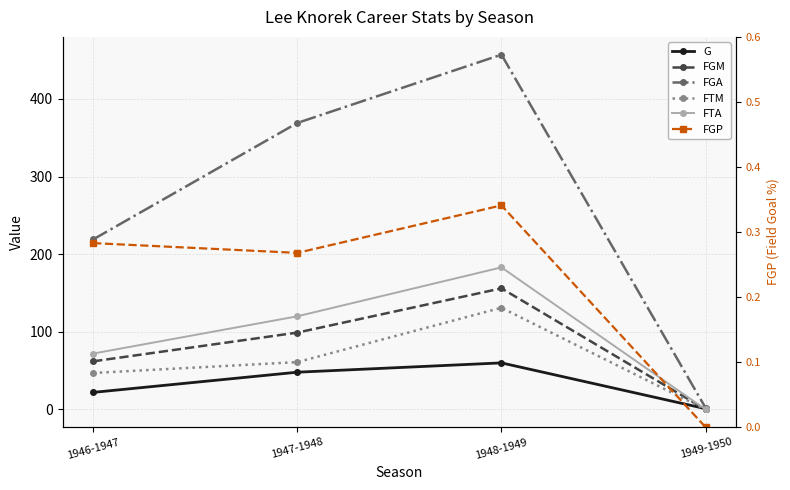

At which label does G first exceed 48?

1948-1949